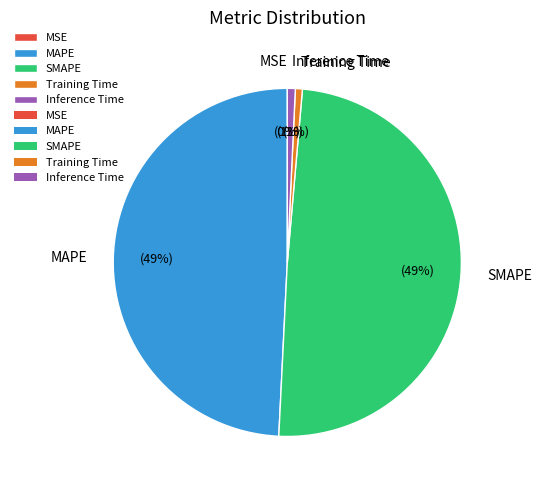

Rank the categories by value from highest to lowest.

SMAPE, MAPE, Inference Time, Training Time, MSE